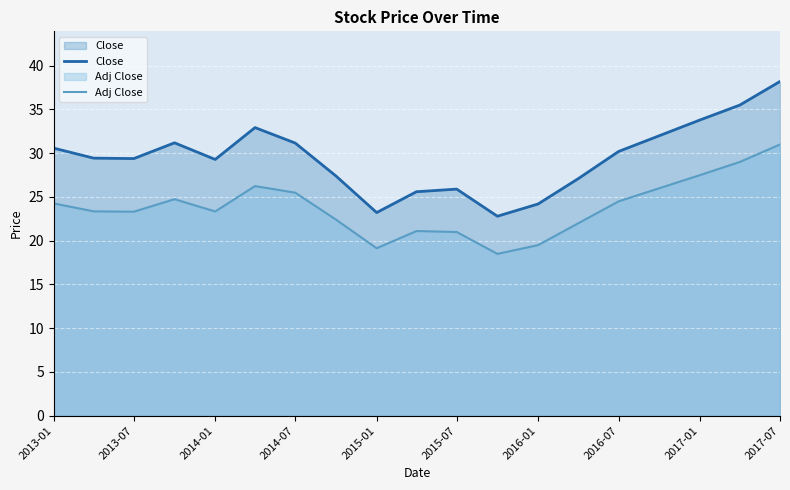

True or false: Close has a value of 9.5 at 2016-01.

False